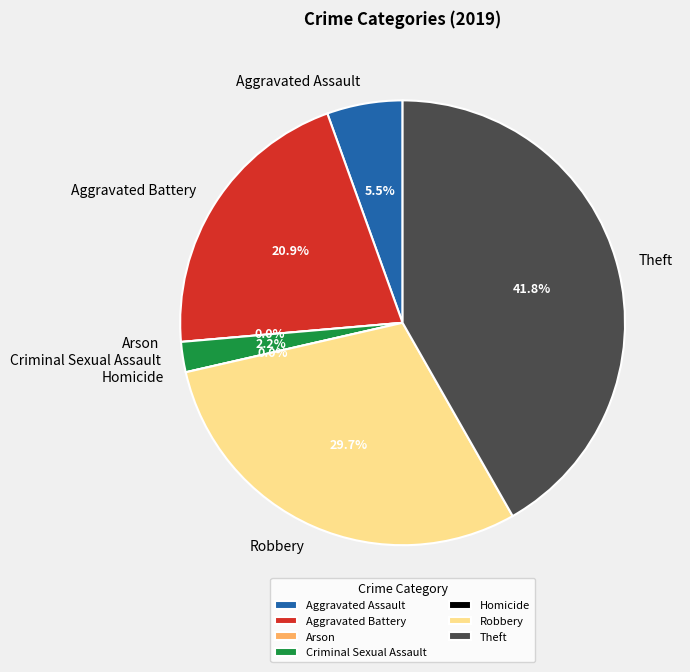

To the nearest percent, what is the difference between the Arson and Robbery slice percentages?

30%